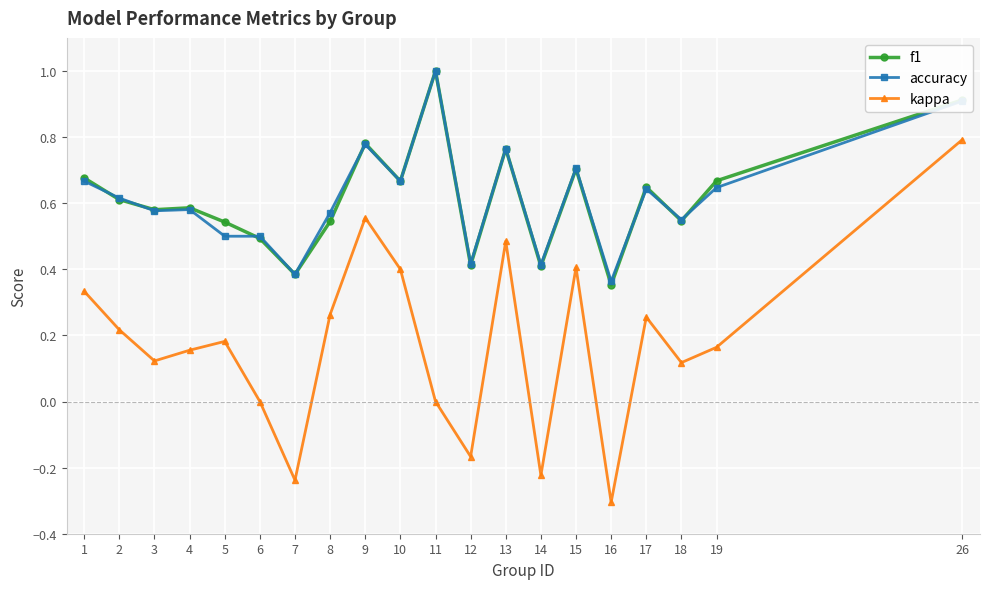

Which category has the highest value in the kappa series?

26